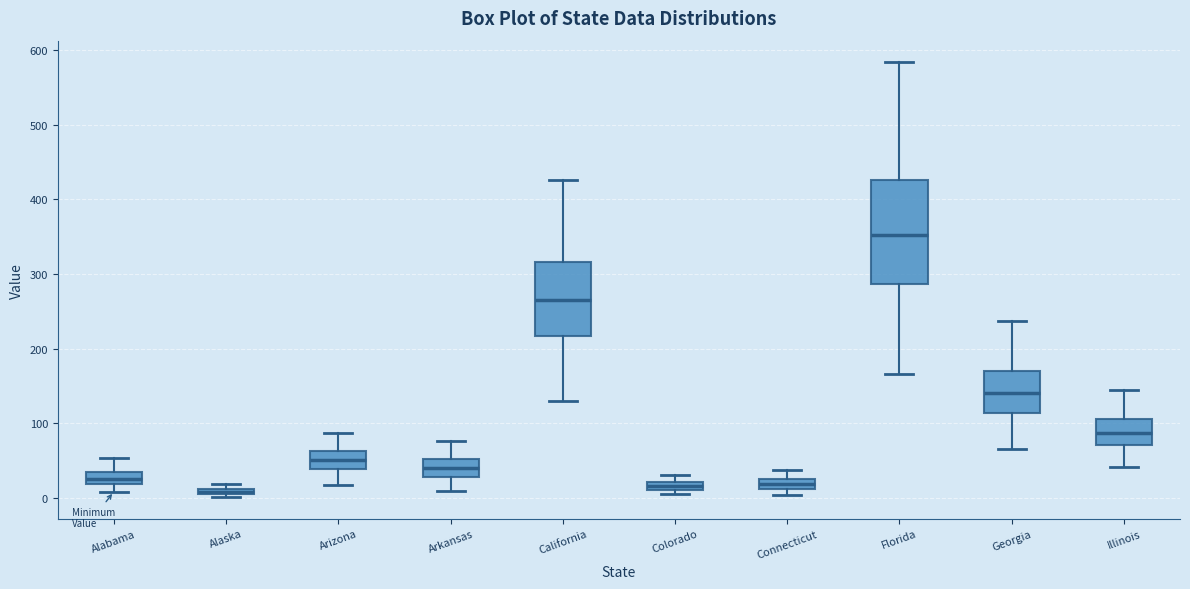

Which box has the highest median line?

Florida